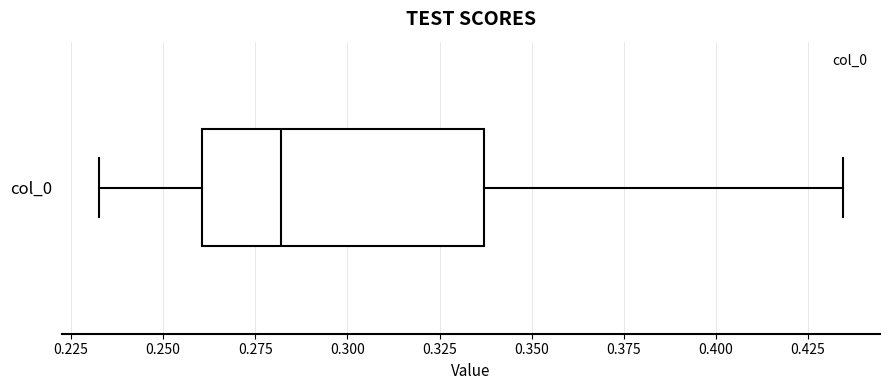

Read this box plot against the x-axis: the position of the median line, the range covered by the box, and the ends of both whiskers. The values are not printed on the chart, so give them approximately, as read against the axis.

median 0.280, box 0.260 to 0.335, whiskers 0.235 to 0.435